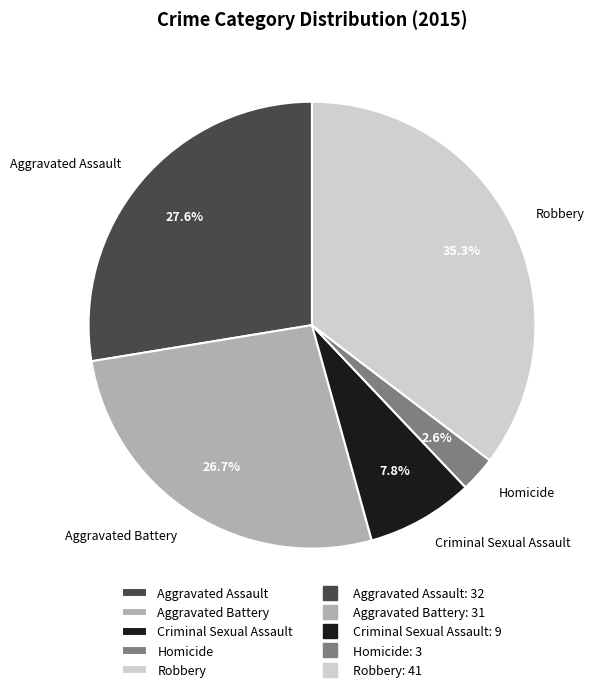

How many slices are in this pie chart?

5